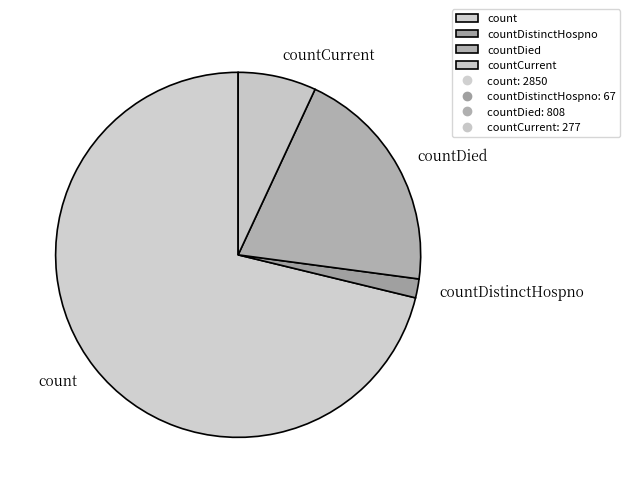

Do count and countCurrent together represent more than half of the pie?

Yes